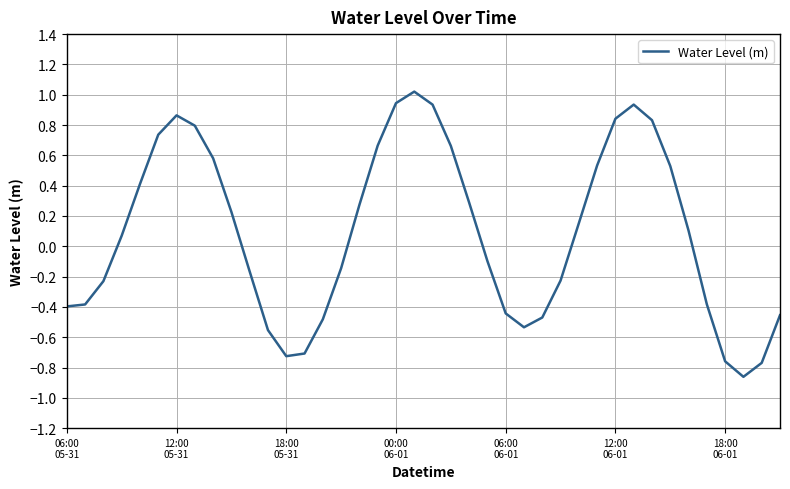

What is the maximum value shown in the chart?

1.0